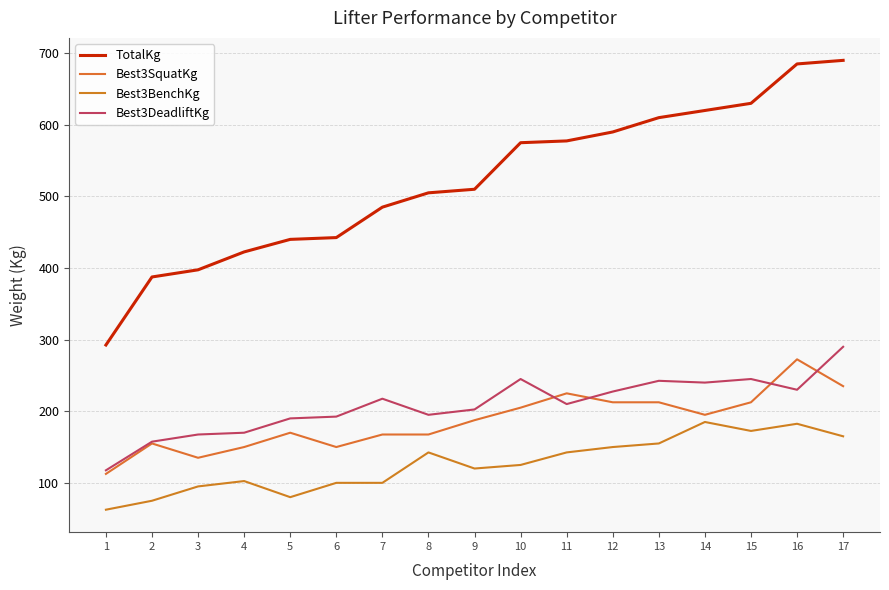

How many lines are shown in the chart?

4